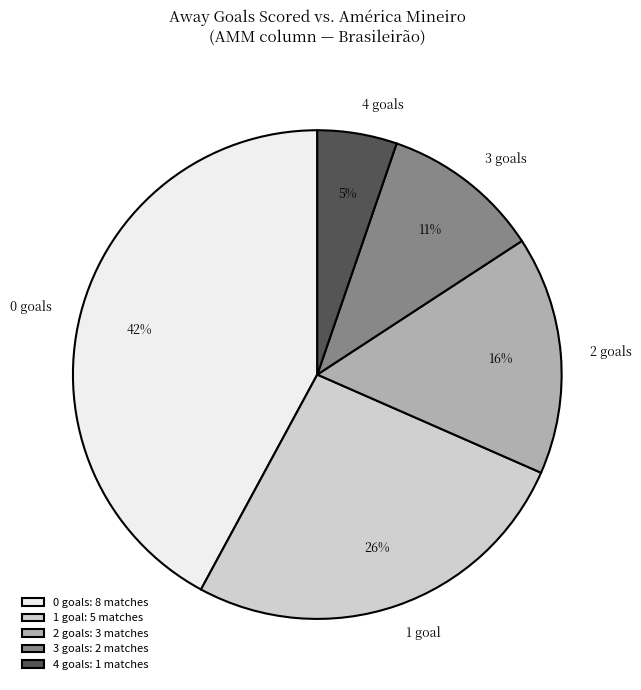

Is there any slice that represents more than half of the pie?

No